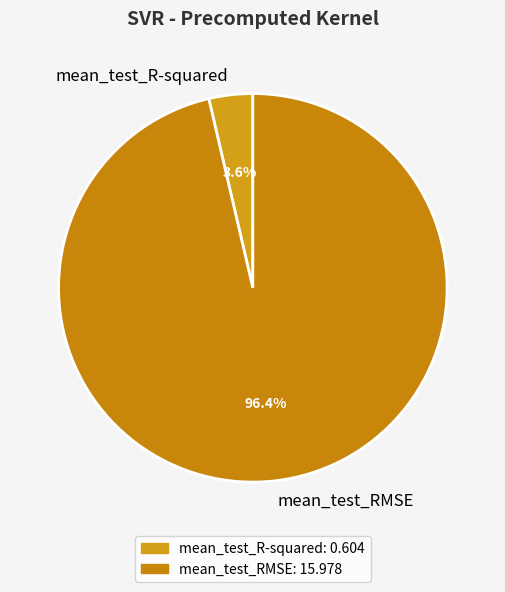

Do mean_test_R-squared and mean_test_RMSE together represent more than half of the pie?

Yes